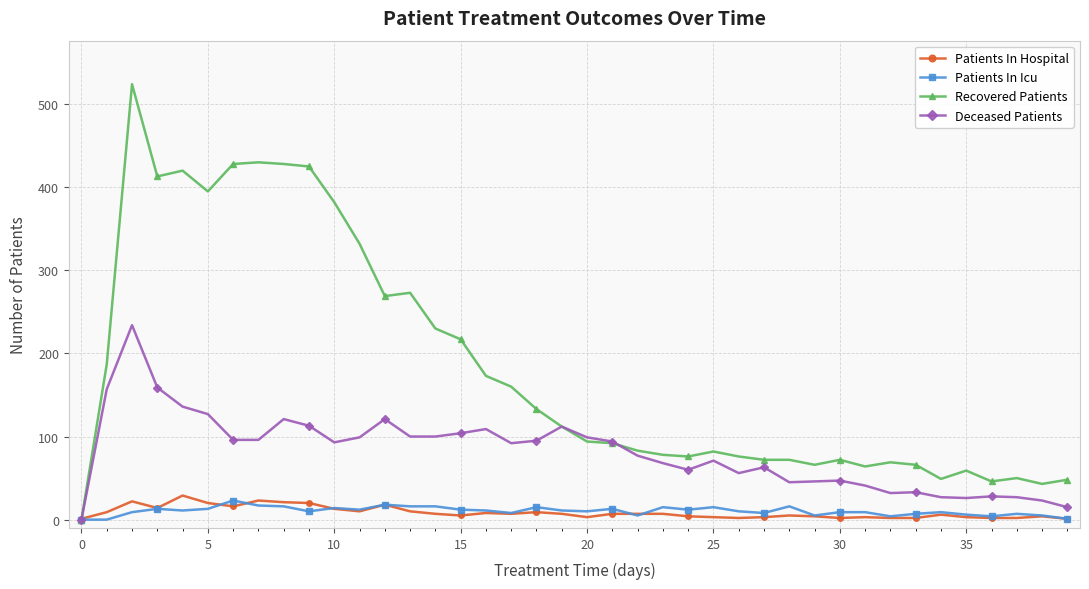

At how many categories does at least one series exceed 251?

12